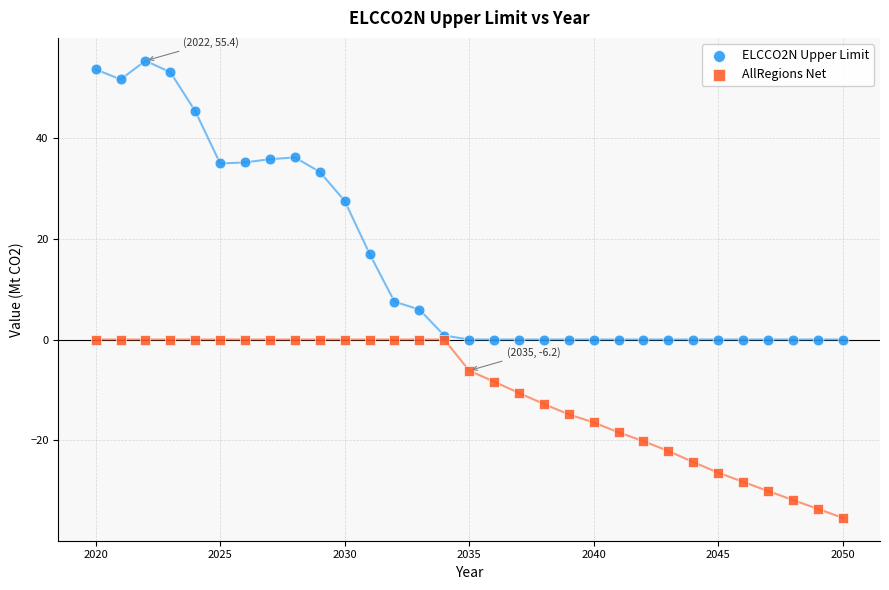

Which series contains the highest Y value?

ELCCO2N Upper Limit